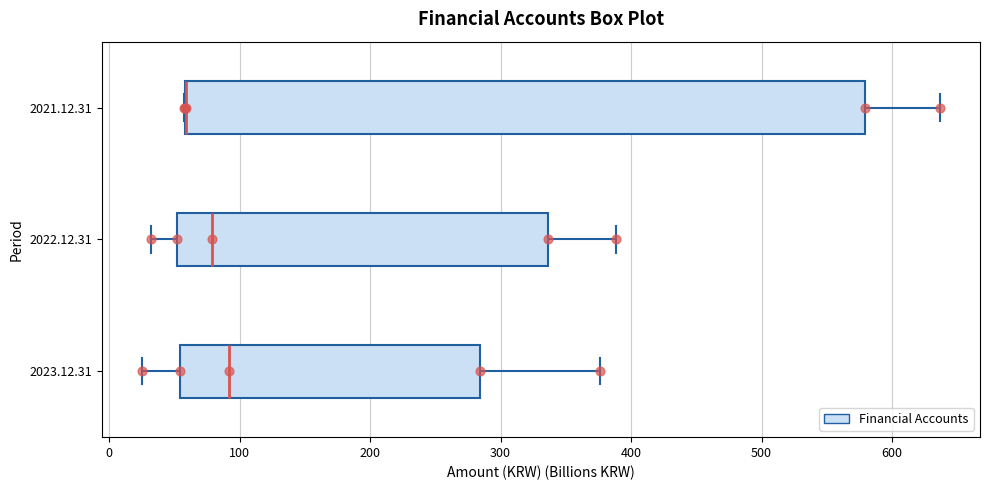

Where does the median line of the box for 2022.12.31 sit on the x-axis? The values are not printed on the chart, so give them approximately, as read against the axis.

80